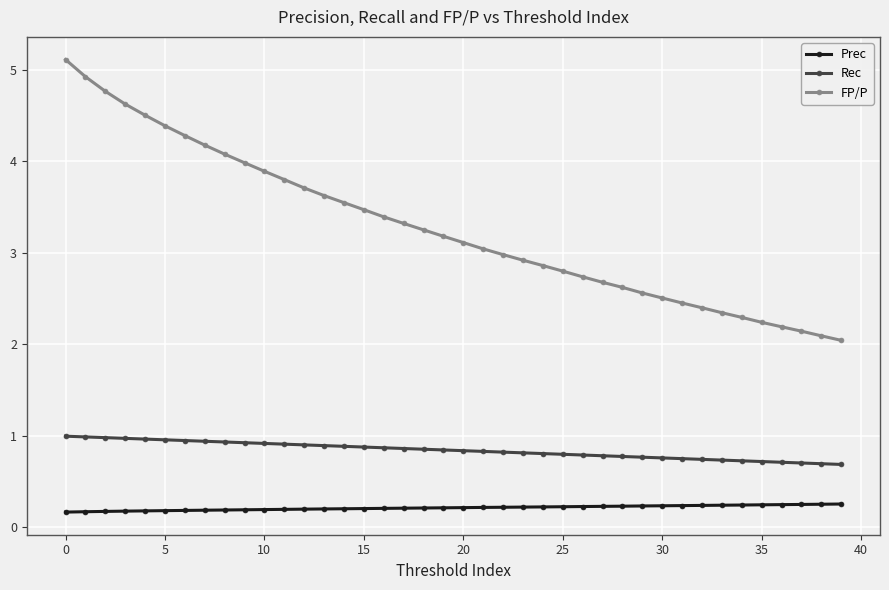

True or false: Prec and FP/P intersect in this chart.

False